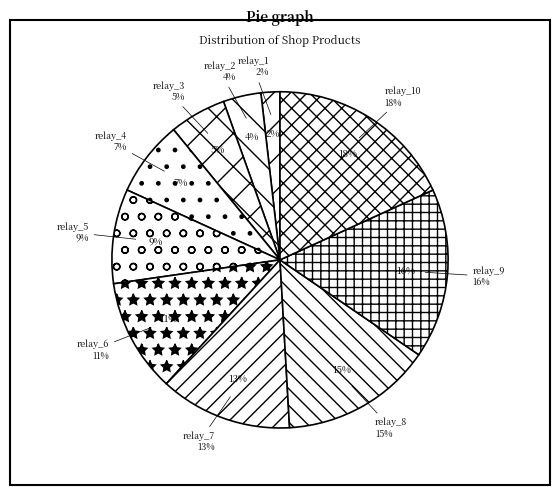

Rank the categories by value from highest to lowest.

relay_10, relay_9, relay_8, relay_7, relay_6, relay_5, relay_4, relay_3, relay_2, relay_1